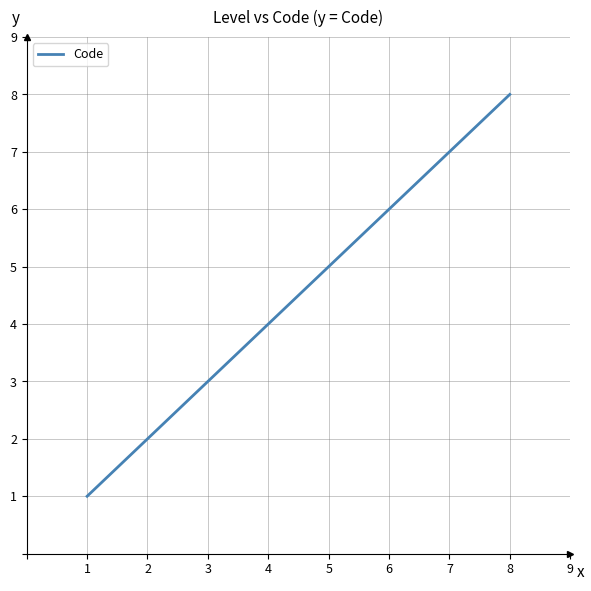

The chart shows a value of 6 at 6. True or false?

True